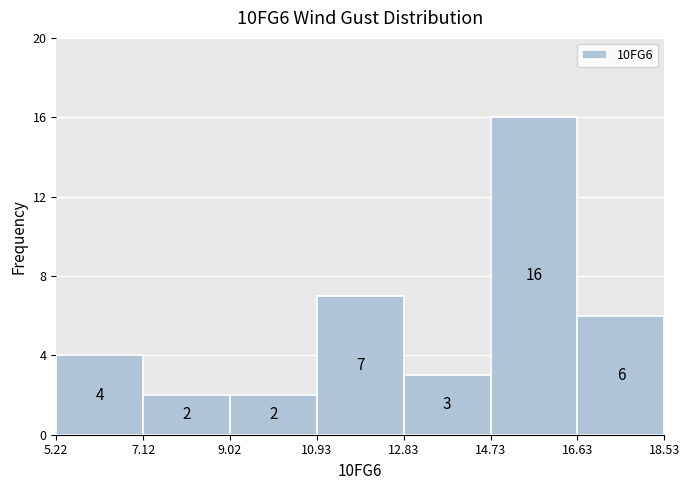

Reading left to right, list every bar in this chart as the range it spans on the x-axis followed by its height.

5.22 to 7.12: 4
7.12 to 9.02: 2
9.02 to 10.93: 2
10.93 to 12.83: 7
12.83 to 14.73: 3
14.73 to 16.63: 16
16.63 to 18.53: 6